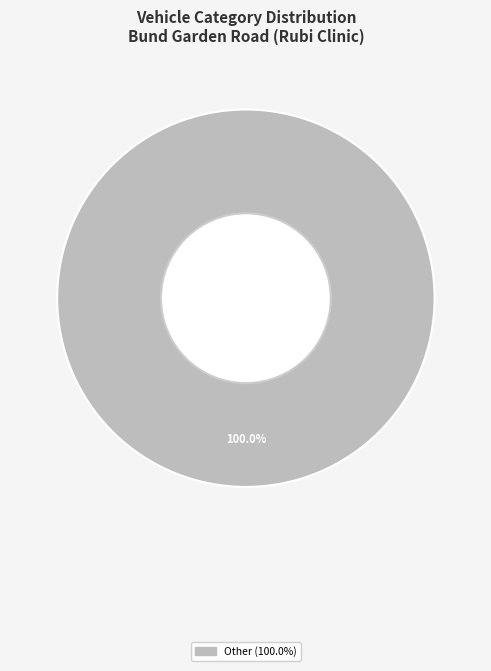

How many slices are in this pie chart?

1